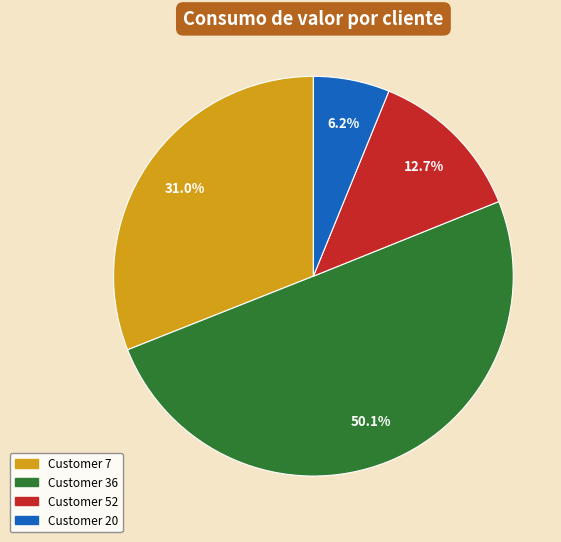

What percentage is the Customer 36 slice, to the nearest percent?

50%